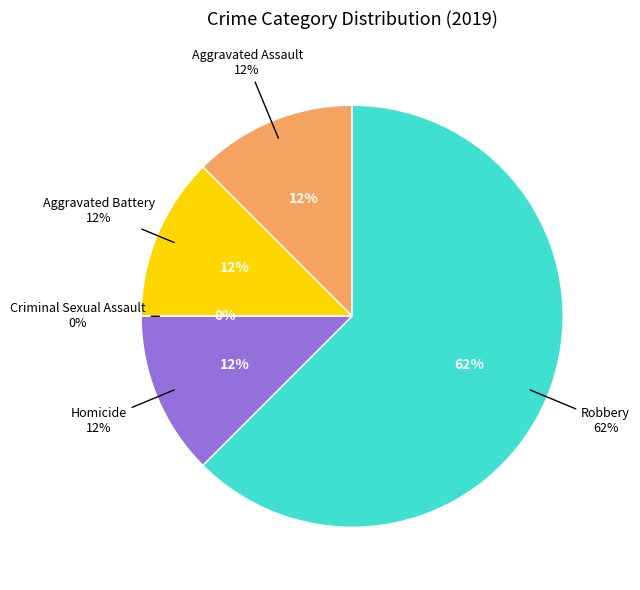

How many segments does this pie chart have?

5